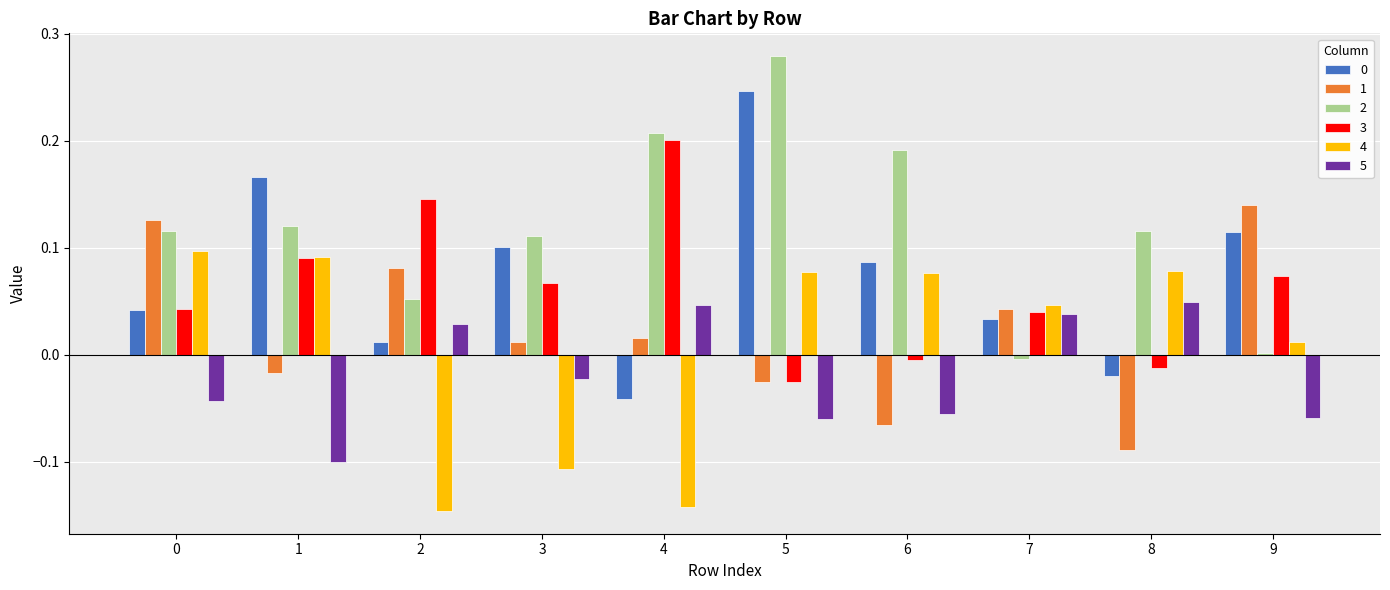

Is it true that 1 equals 0.1 at 7?

False